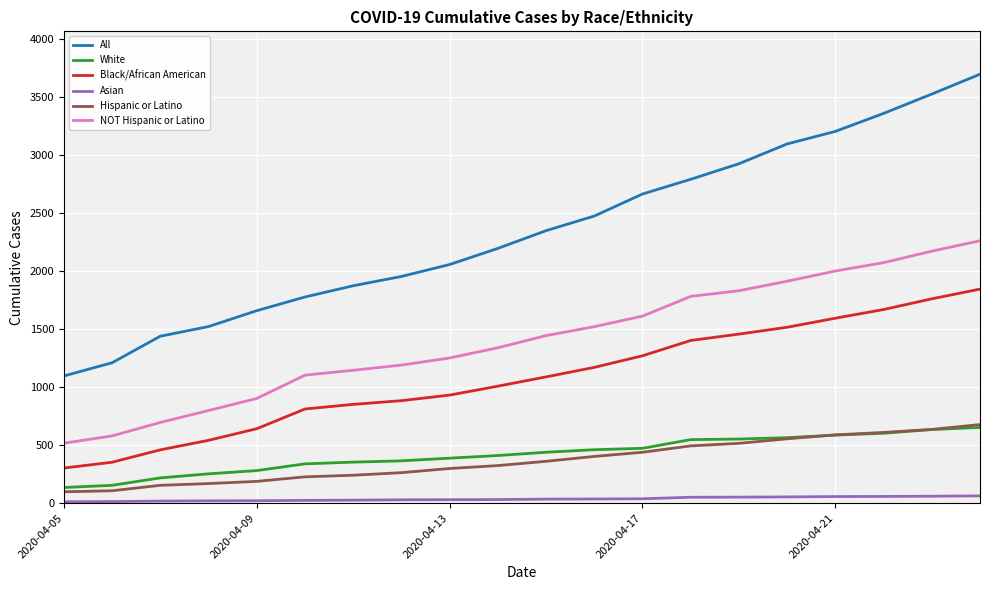

True or false: All and Asian cross at least once.

False